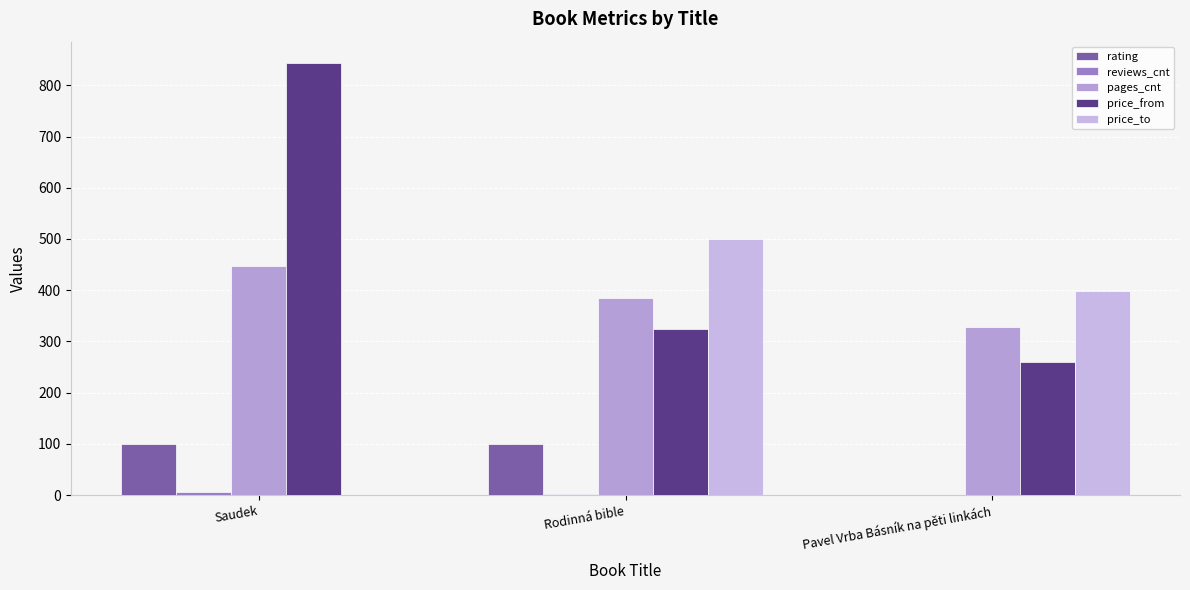

What is the sum of the price_to values at Saudek and Pavel Vrba Básník na pěti linkách?

400